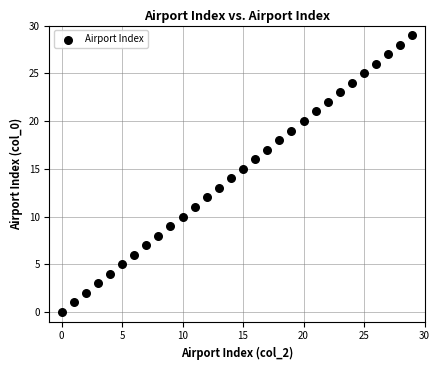

What is the range of Y values (max minus min)?

29